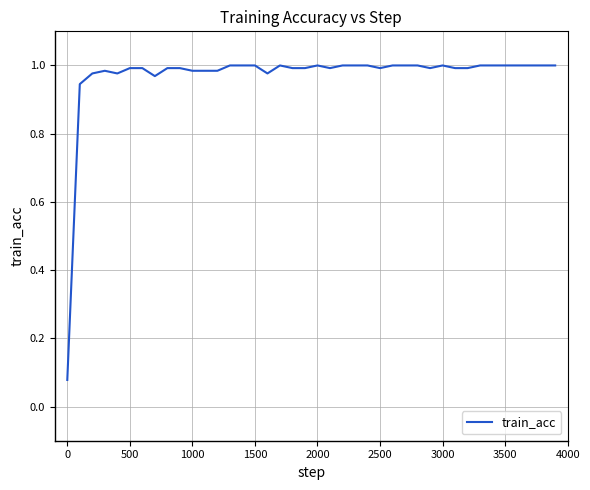

At which category does the chart reach its minimum across all series?

0